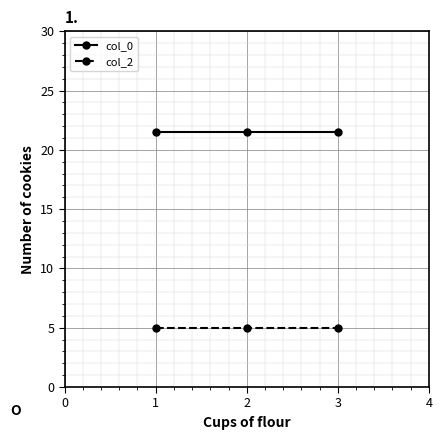

Is it true that col_2 equals 5.0 at 3?

True